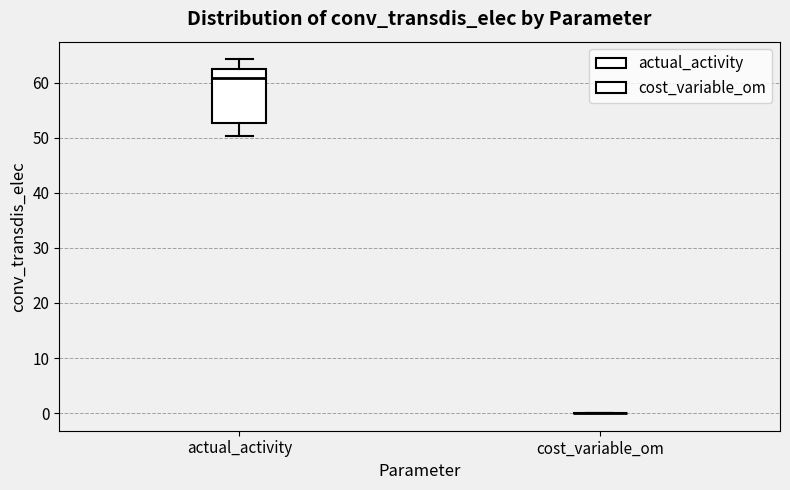

Where does the lower whisker of the box for actual_activity end on the y-axis? The values are not printed on the chart, so give them approximately, as read against the axis.

50